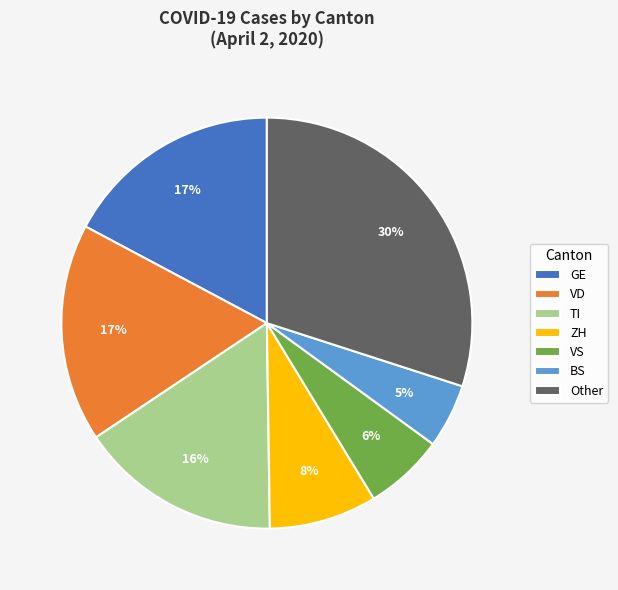

The VS slice represents 6% of the pie. True or false?

True